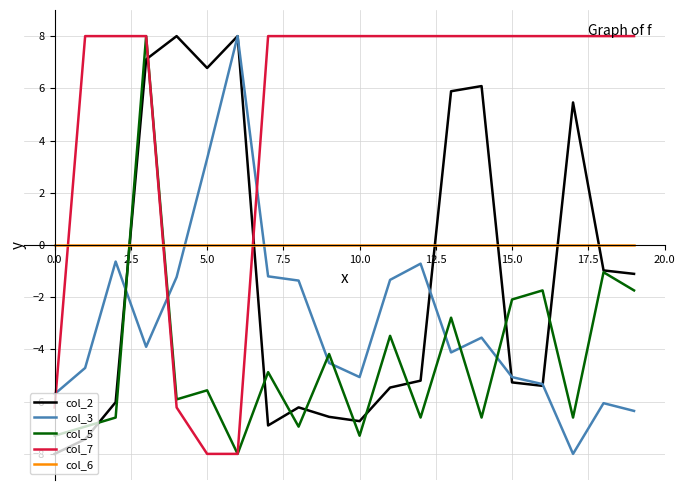

How many lines are shown in the chart?

5